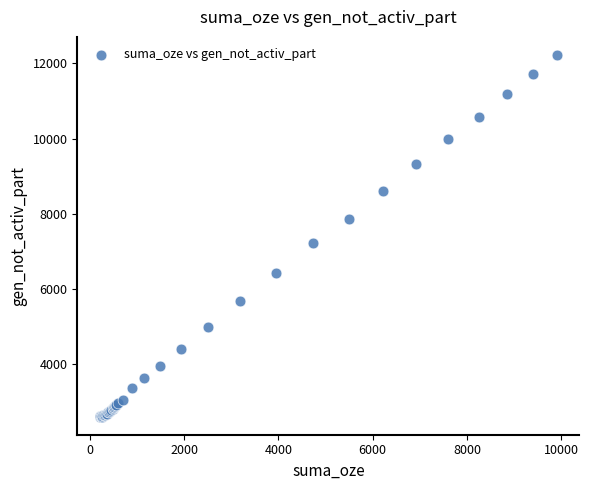

What Y value in the scatter plot is closest to 7414?

7212